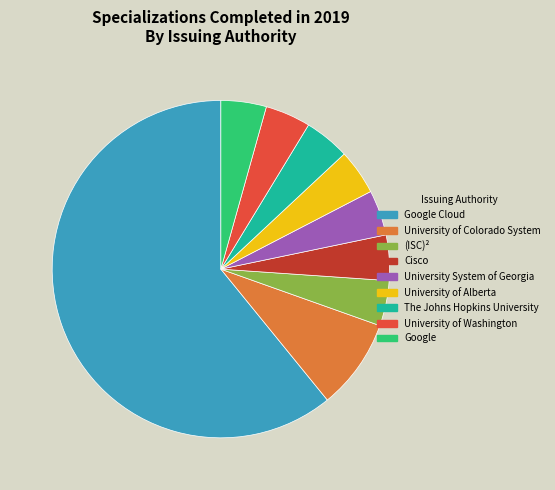

What is the ratio of the value at University of Colorado System to the value at The Johns Hopkins University?

2.0